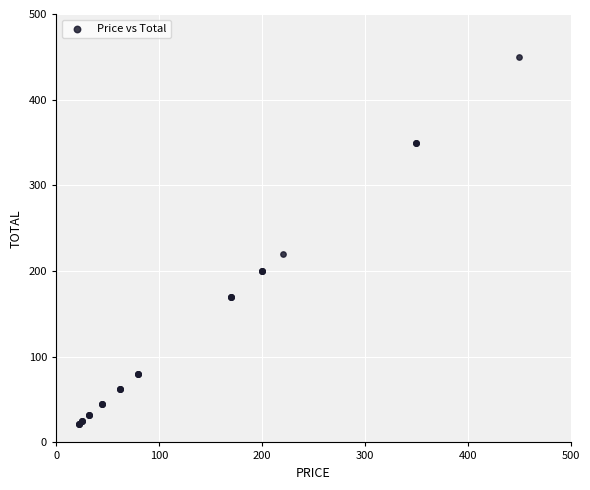

What Y value in the scatter plot is closest to 236?

220